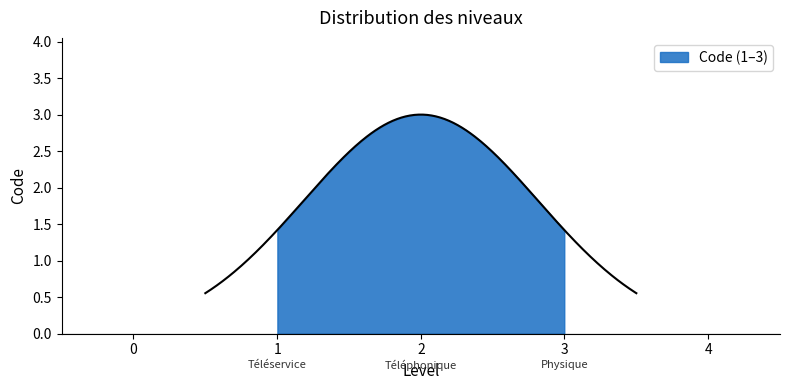

What is the sum of all values?

6